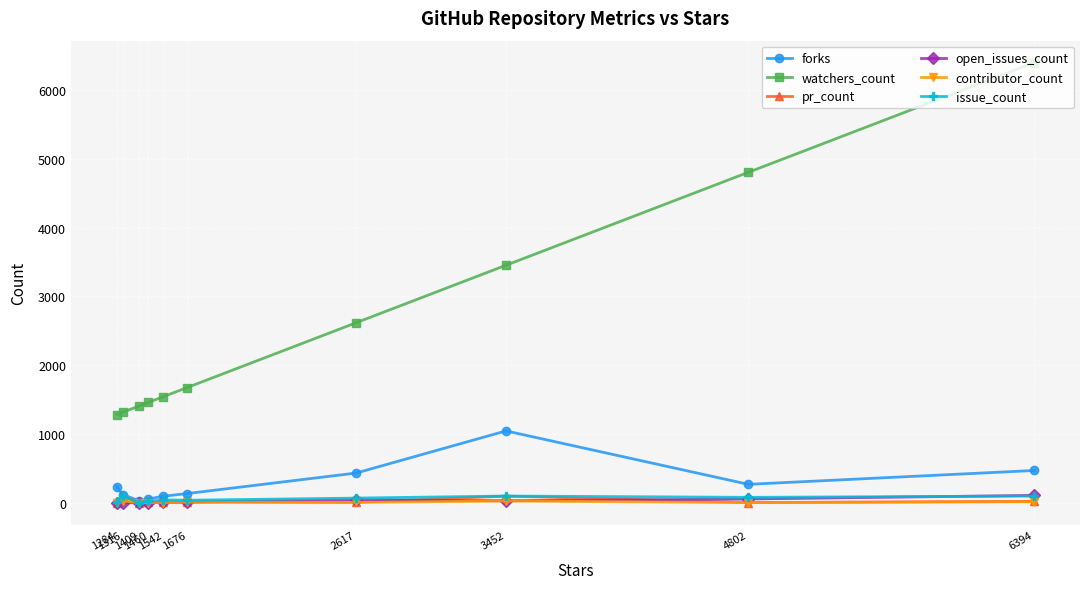

The watchers_count series shows 2160 at 1460. True or false?

False